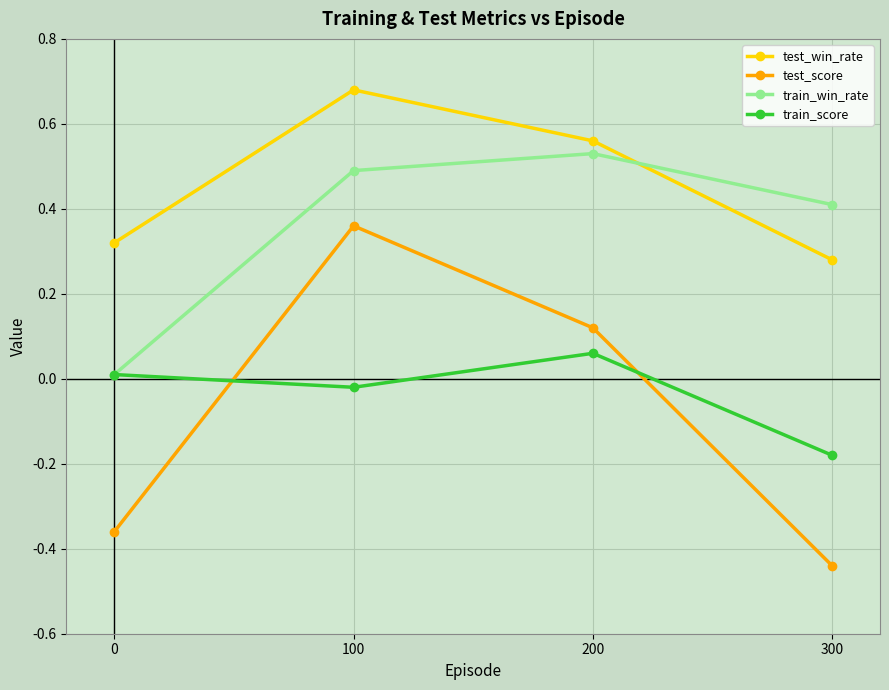

Count the test_score values in the range 0 to 1.

2